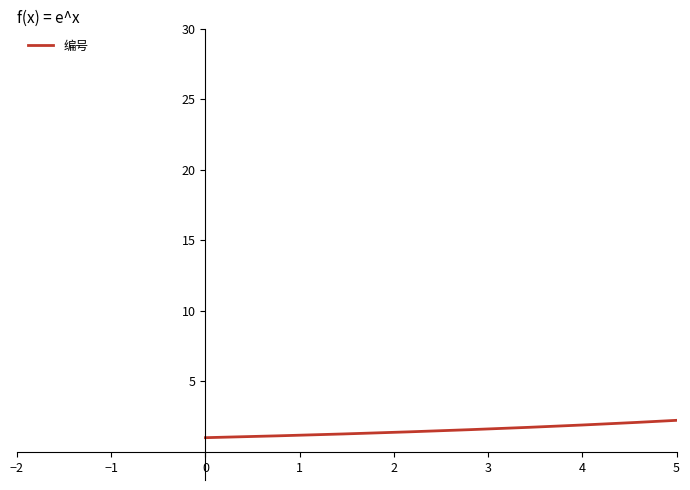

What is the difference between the maximum and minimum values?

20.0